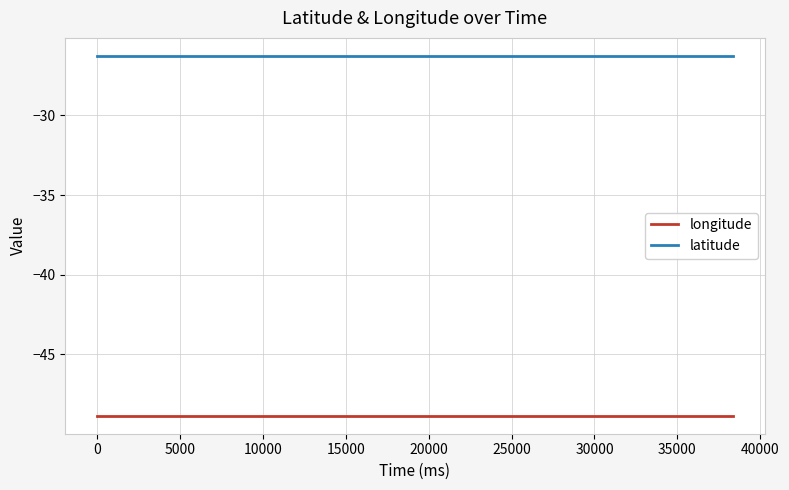

True or false: longitude and latitude intersect in this chart.

False